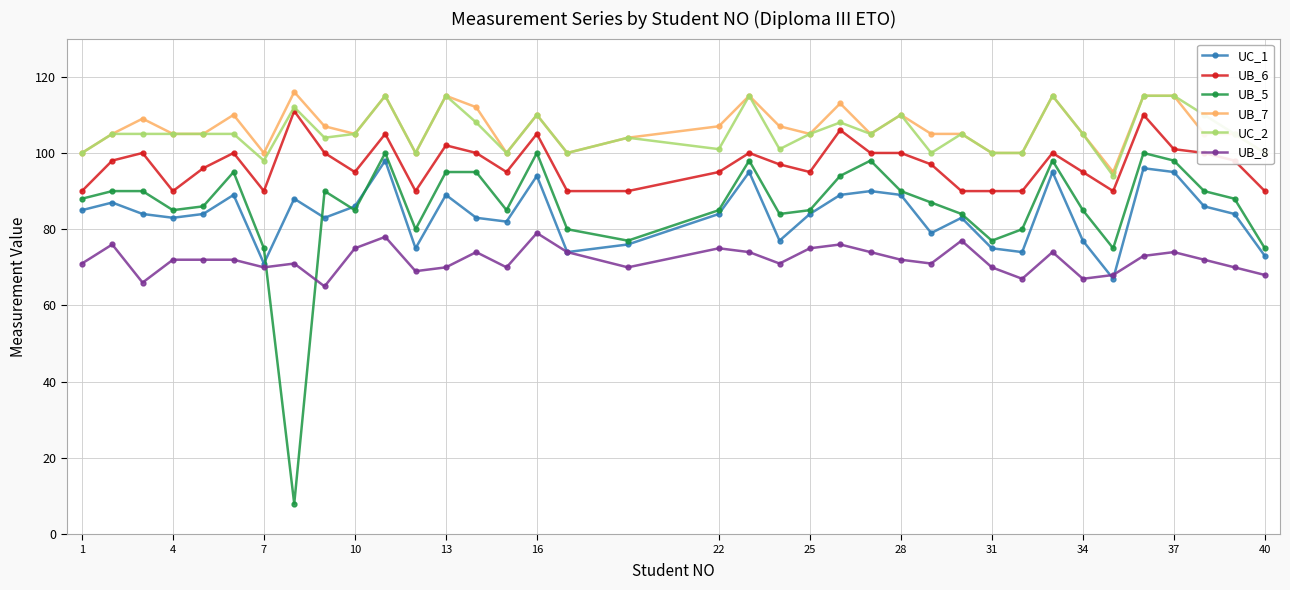

Which series has the largest range (max minus min)?

UB_5